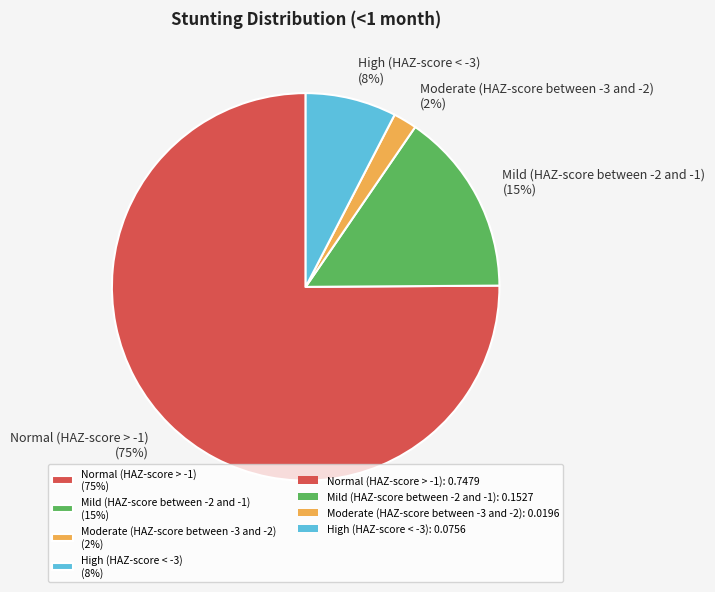

Which has a higher value, Moderate (HAZ-score between -3 and -2) or High (HAZ-score < -3)?

High (HAZ-score < -3)